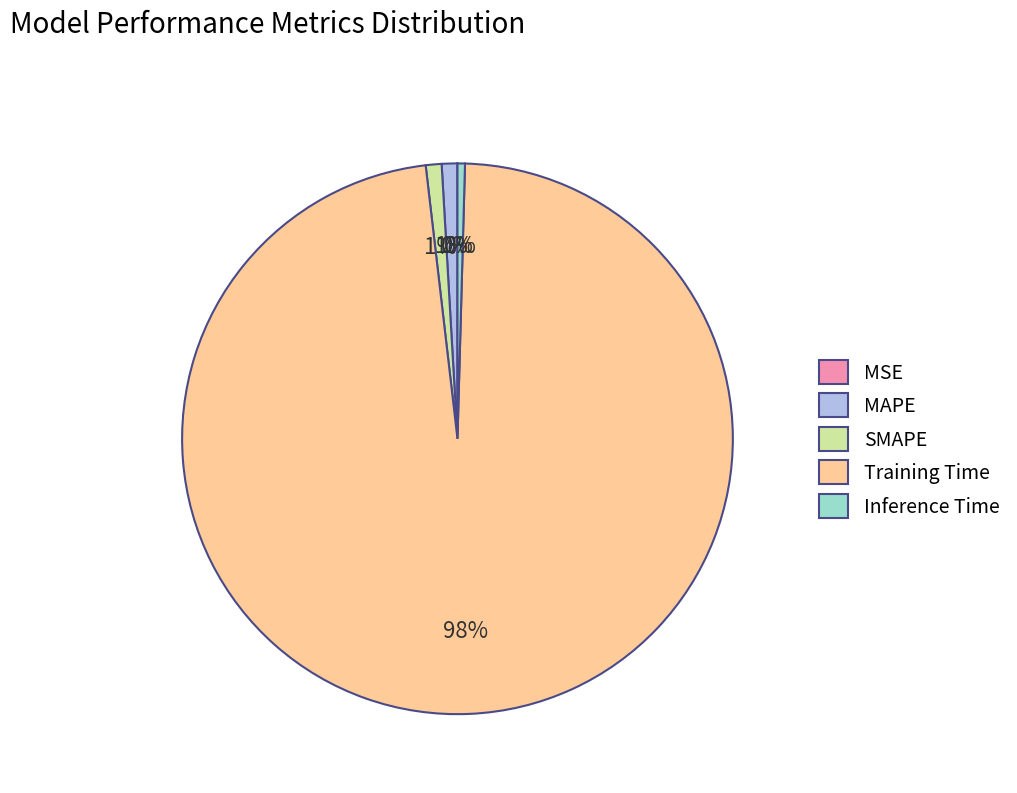

To the nearest percent, what is the difference between the largest and smallest slice percentages?

98%